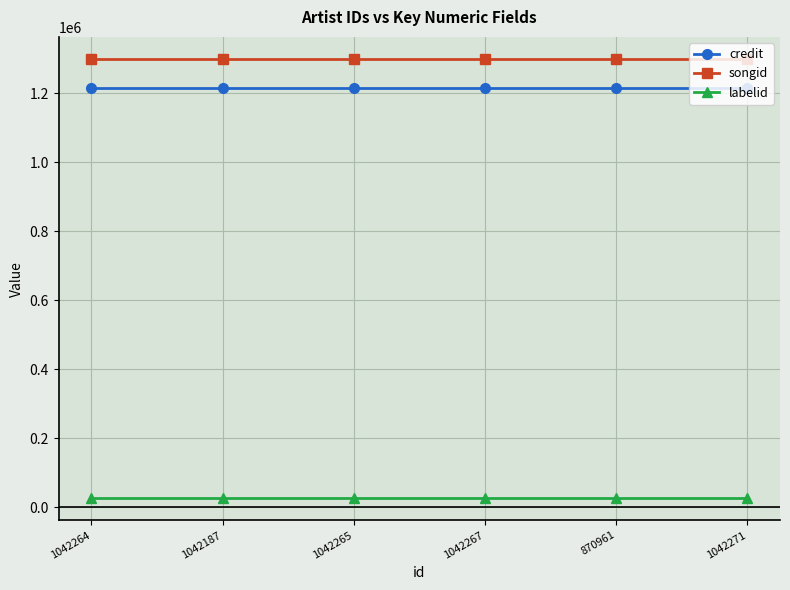

Is the value of credit at 870961 greater than the value of labelid at 1042267?

Yes